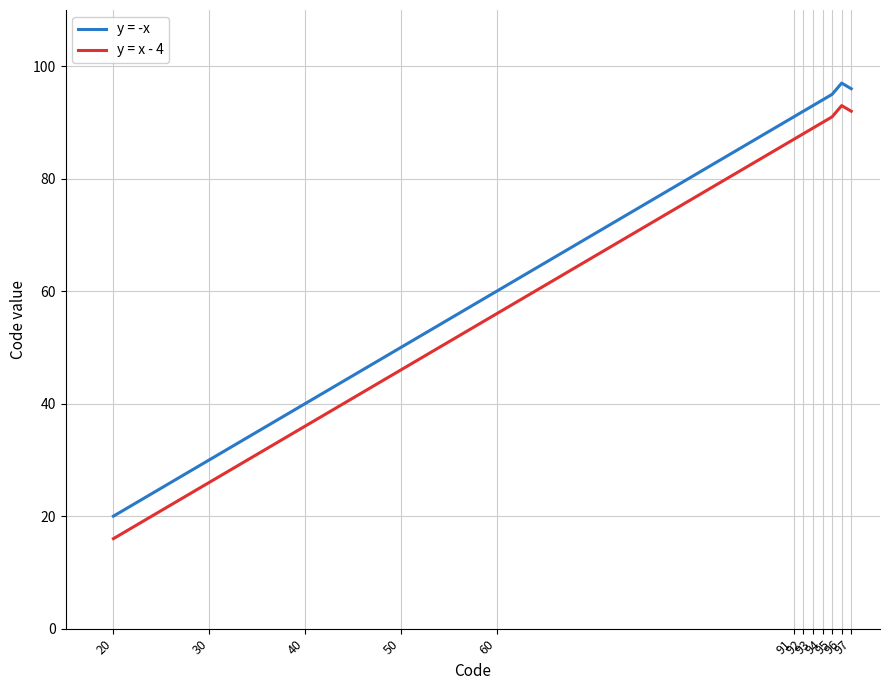

What is the lowest value of the y = x - 4 series?

16